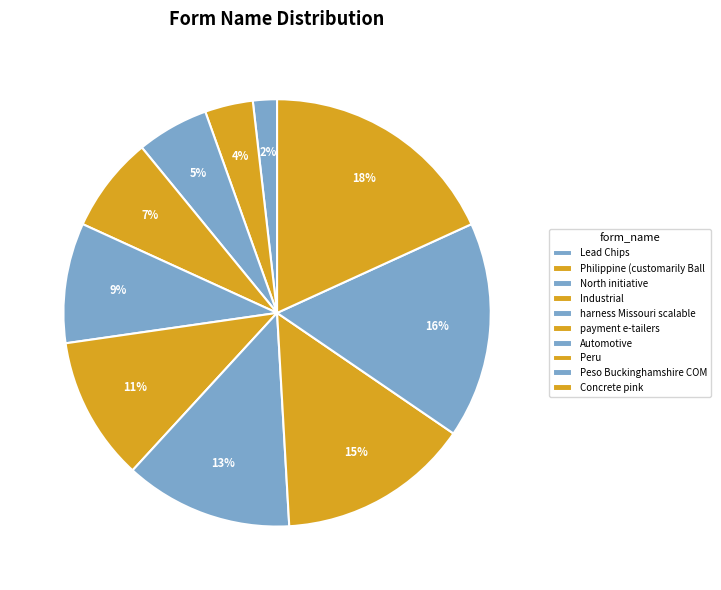

Does payment e-tailers account for over 50% of the chart?

No